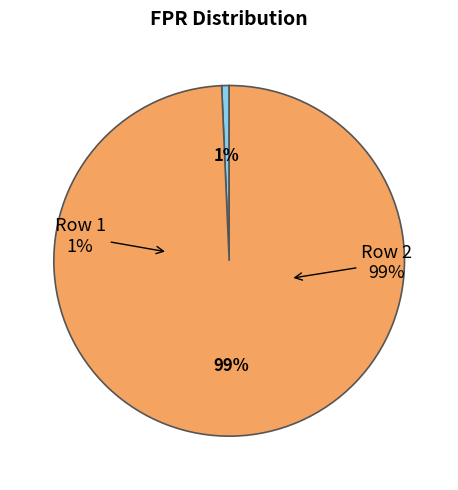

Which has a higher value, 1 or 2?

2